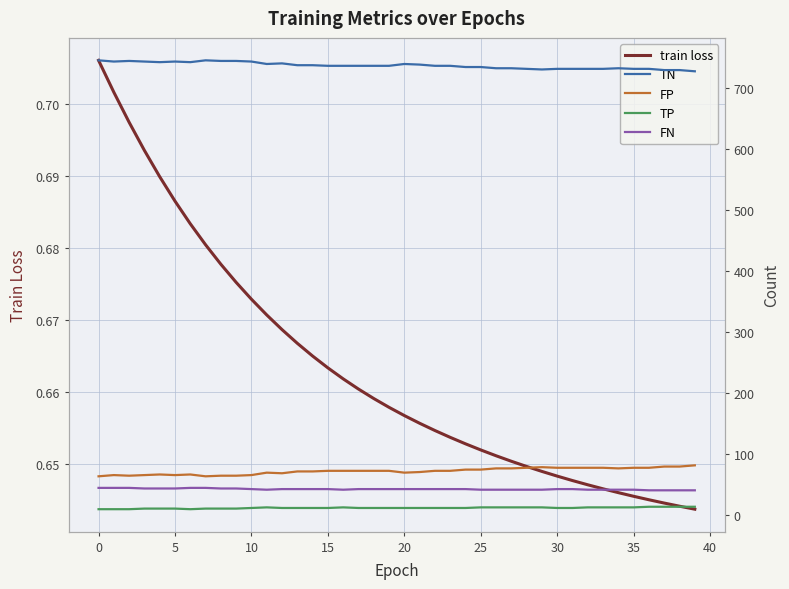

What are all the series names shown in the legend?

train loss, TN, FP, TP, FN